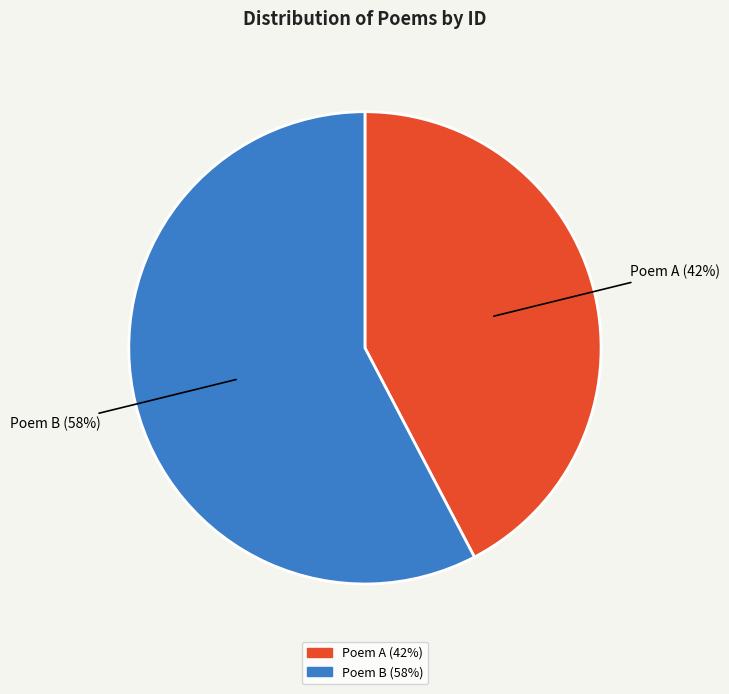

To the nearest percent, what percentage of the pie is Poem B (58%)?

58%